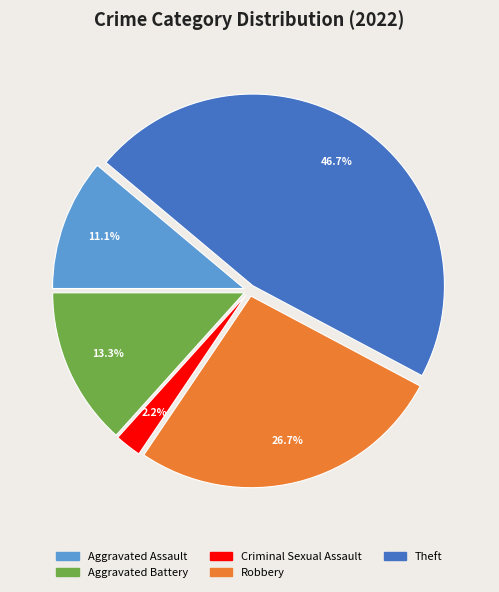

Is there a majority slice in this chart?

No